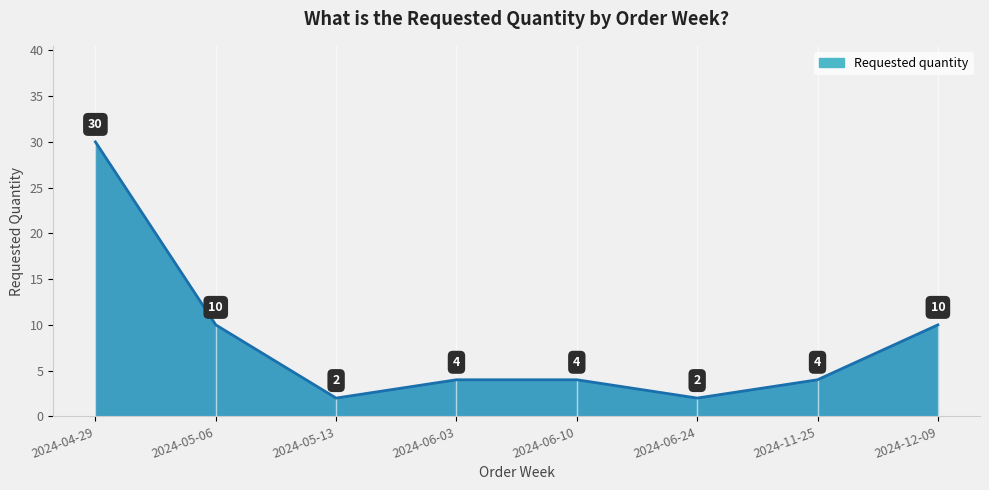

What is the difference between the values at 2024-05-06 and 2024-11-25?

6